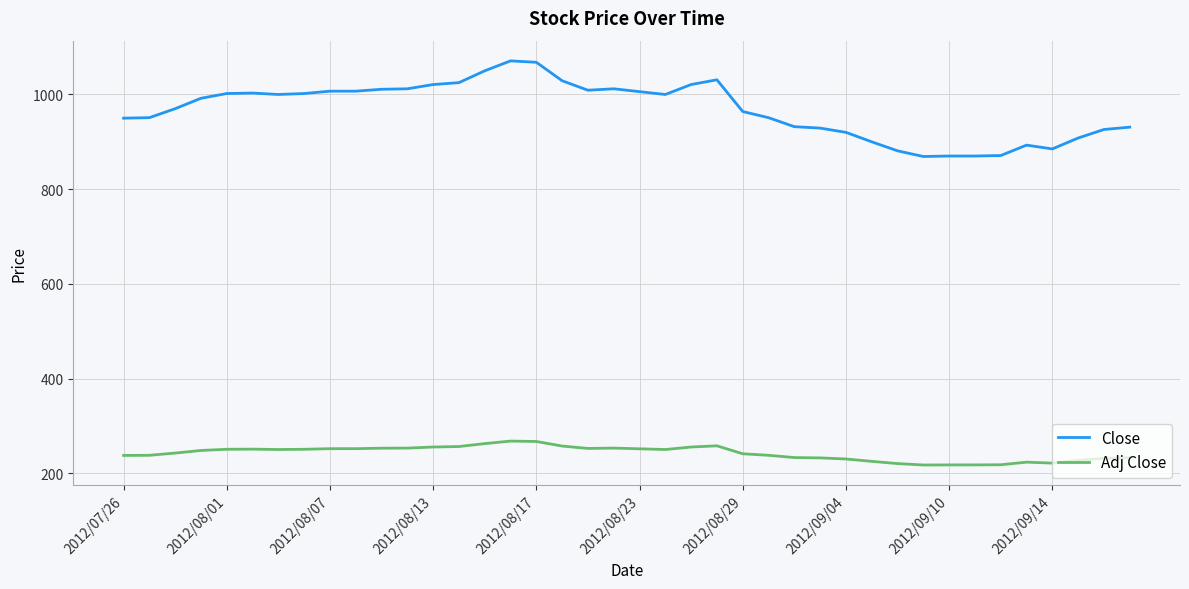

Rank the series by their maximum value, from lowest to highest.

Adj Close, Close